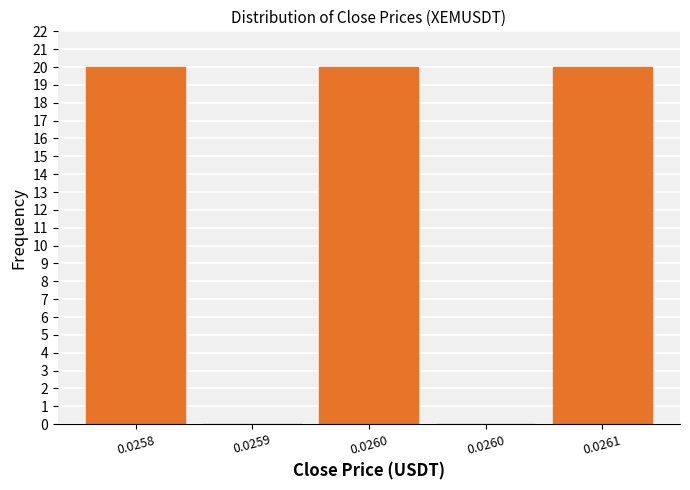

Are the bars horizontal?

No